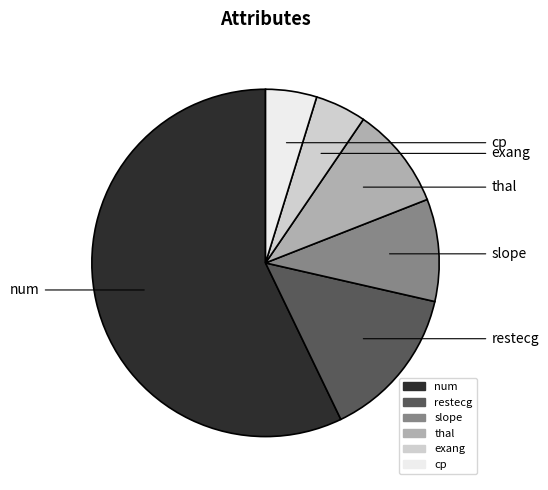

Is it true that num is 57% of the pie?

True